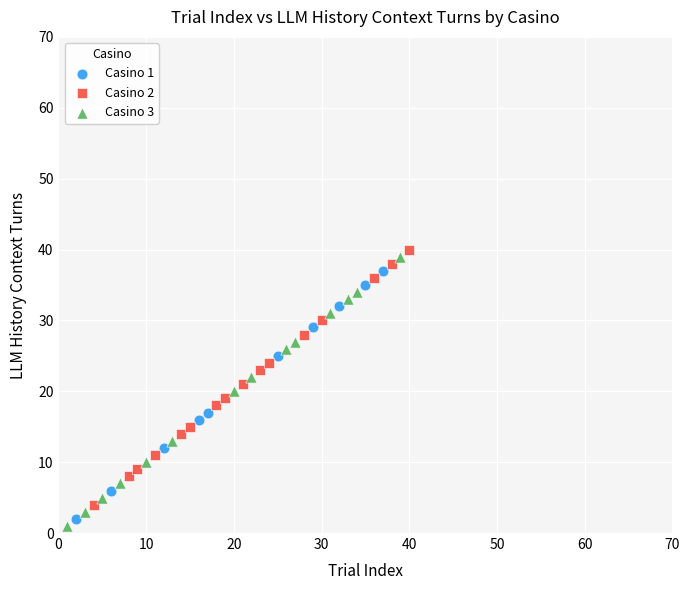

What are all the series names shown in the legend?

Casino 1, Casino 2, Casino 3